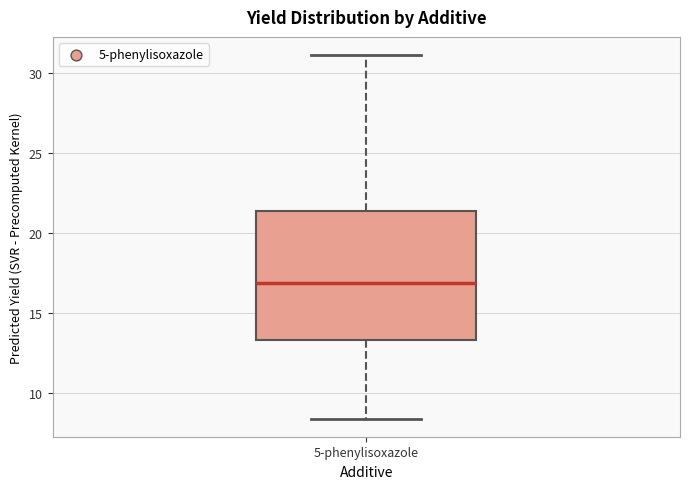

Where is the upper edge of the box for 5-phenylisoxazole on the y-axis? The values are not printed on the chart, so give them approximately, as read against the axis.

21.5